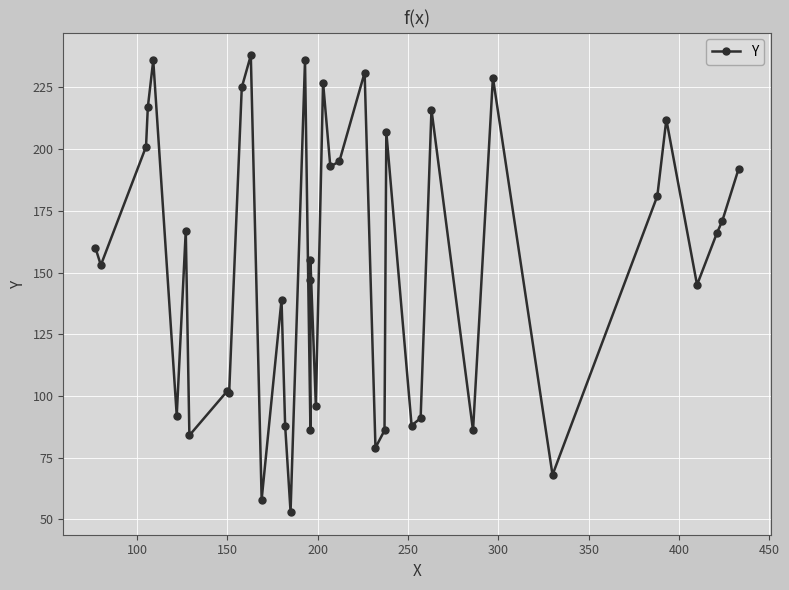

Reading right to left, list all the values displayed in this chart.

192	171	166	145	212	181	68	229	86	216	91	88	207	86	79	231	195	193	227	96	155	147	86	236	53	88	139	58	238	225	101	102	84	167	92	236	217	201	153	160